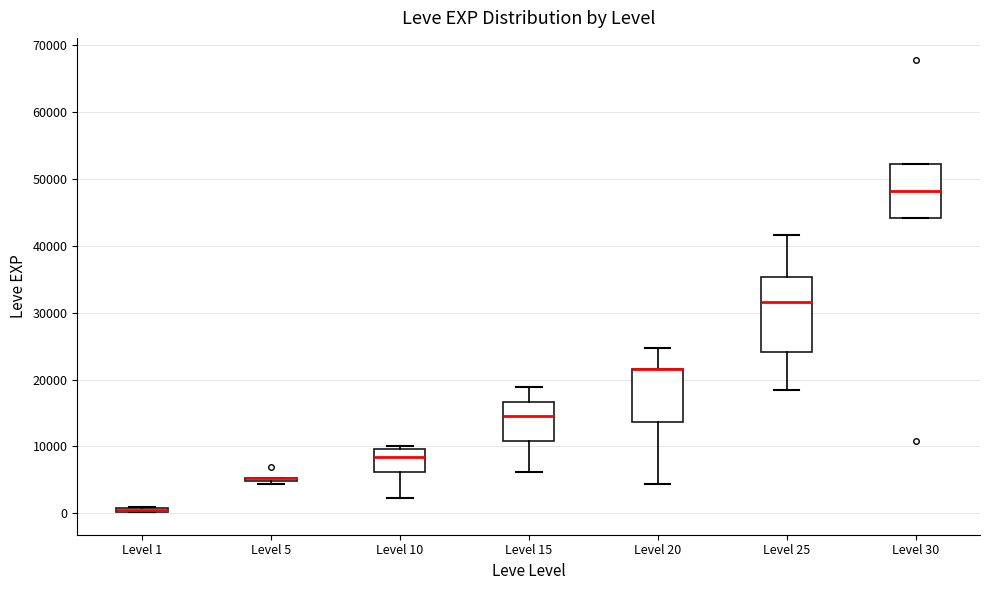

Comparing the boxes themselves (not the whiskers), which one is the tallest?

Level 25